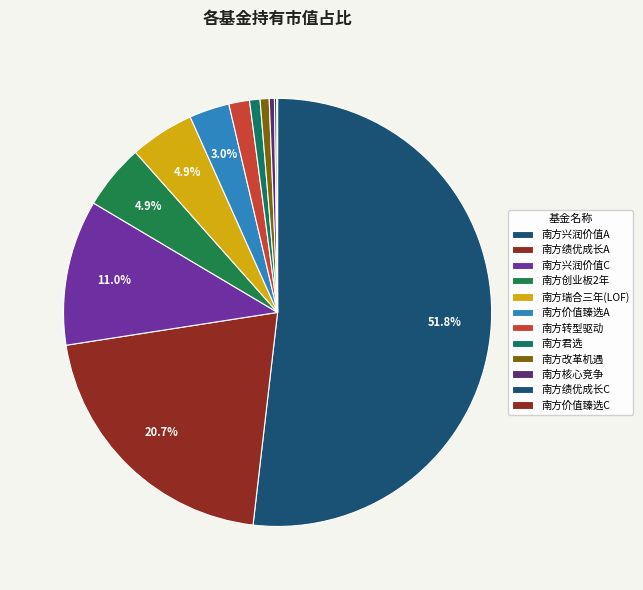

How many segments does this pie chart have?

12